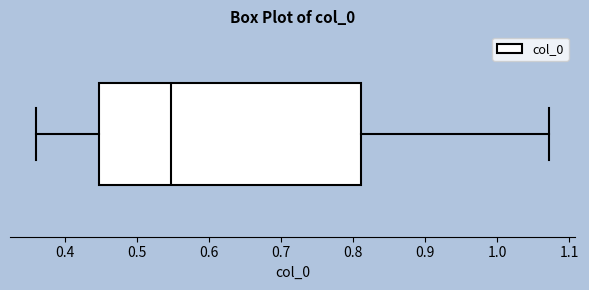

Read this box plot against the x-axis: the position of the median line, the range covered by the box, and the ends of both whiskers. The values are not printed on the chart, so give them approximately, as read against the axis.

median 0.55, box 0.45 to 0.81, whiskers 0.36 to 1.07